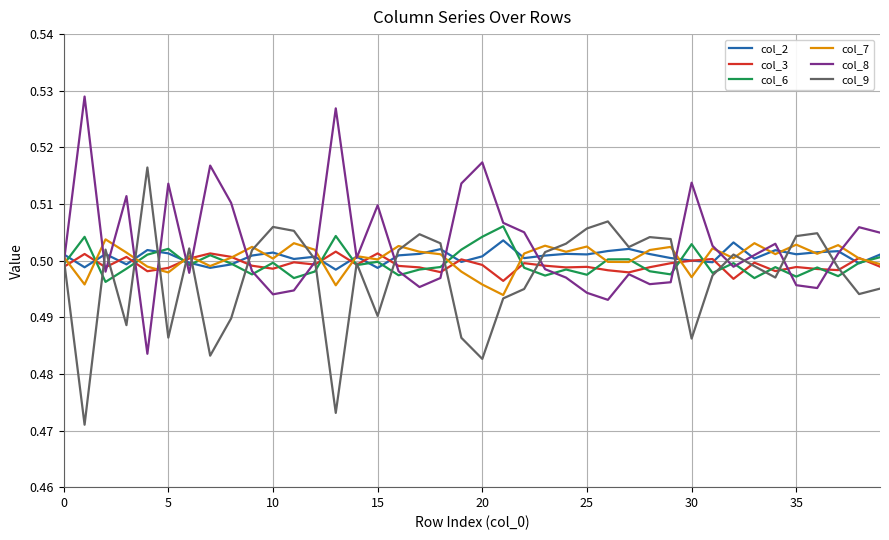

What are all the series names shown in the legend?

col_2, col_3, col_6, col_7, col_8, col_9